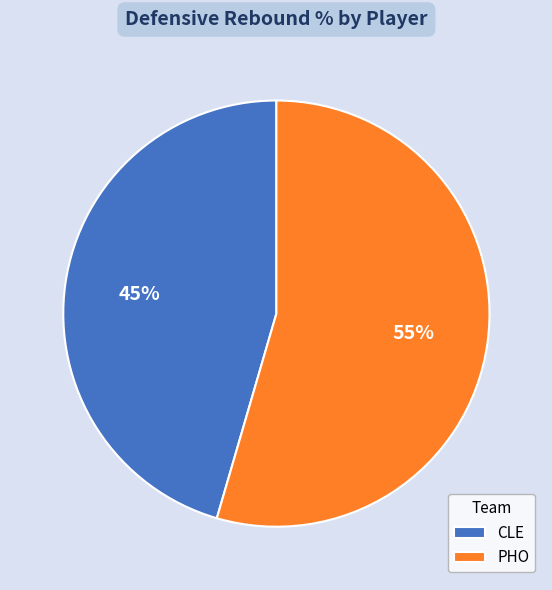

How many slices are in this pie chart?

2